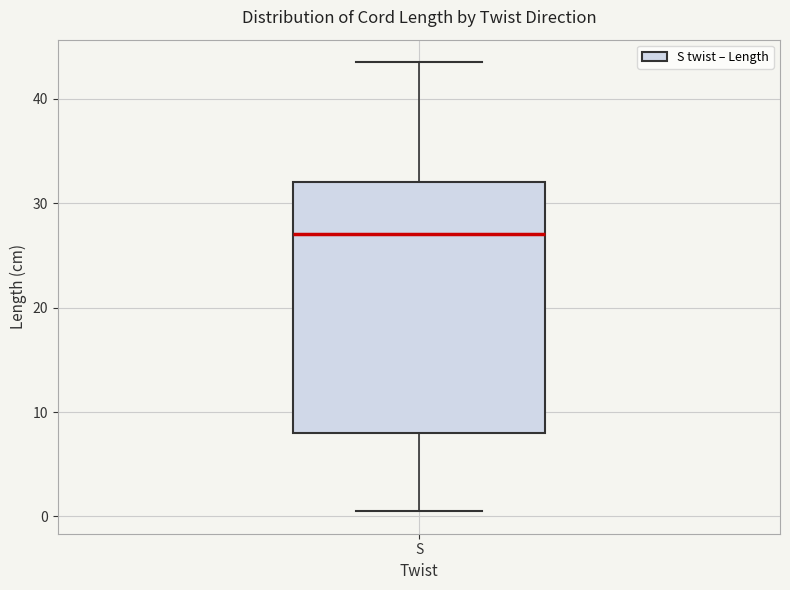

Where is the upper edge of the box for S on the y-axis? The values are not printed on the chart, so give them approximately, as read against the axis.

32